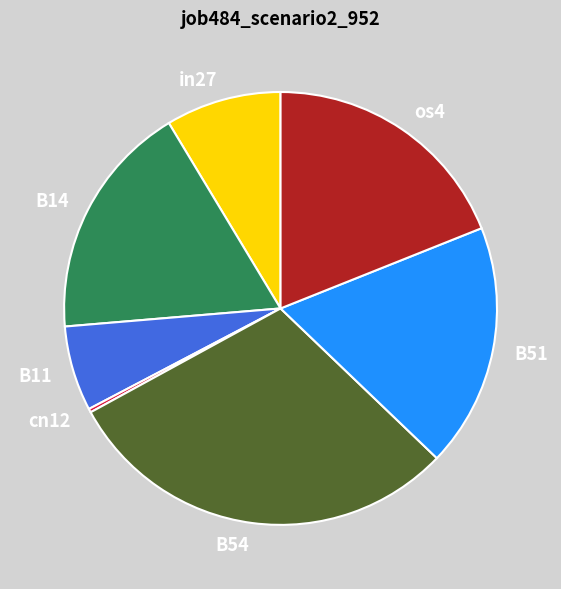

Combined, do B51 and os4 account for over 50%?

No